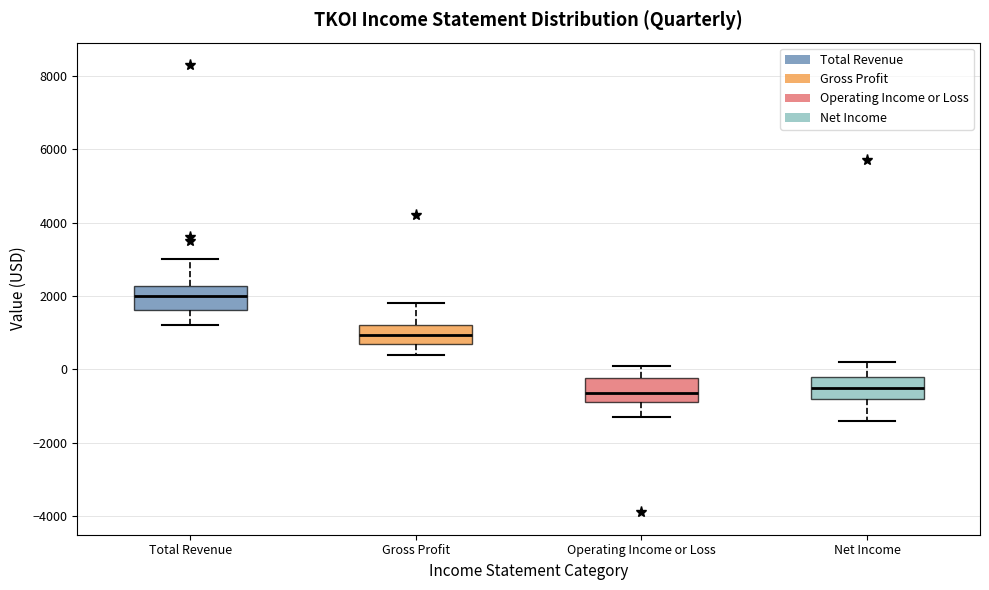

Where does the lower whisker of the box for Net Income end on the y-axis? The values are not printed on the chart, so give them approximately, as read against the axis.

-1400